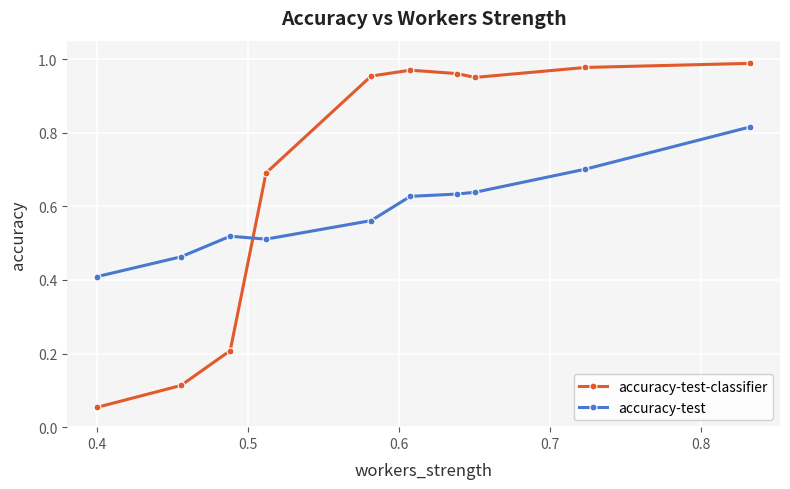

Which series has the largest range (max minus min)?

accuracy-test-classifier